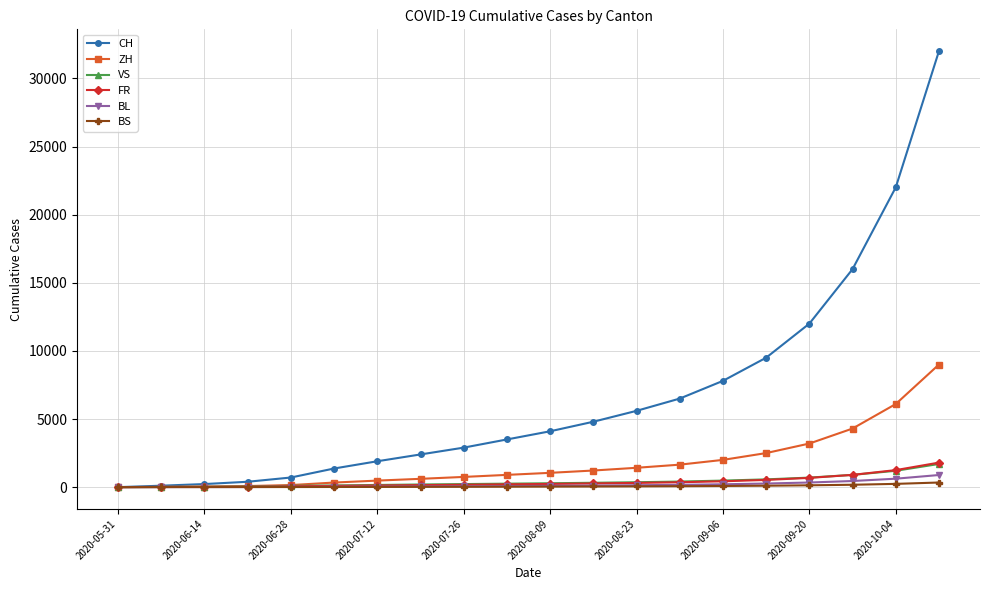

Which series has the widest spread of values?

CH